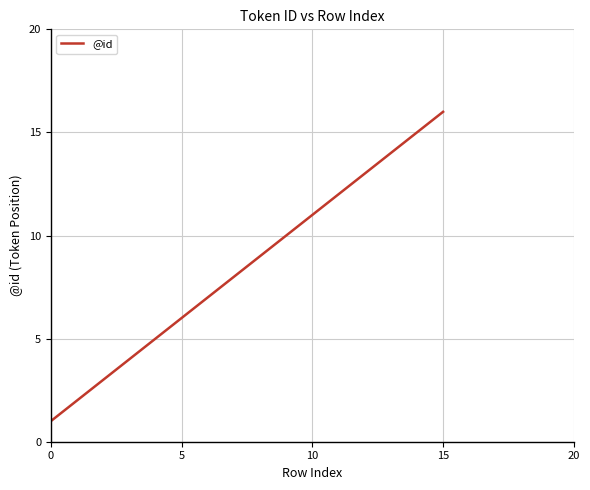

What is the greatest value displayed?

16